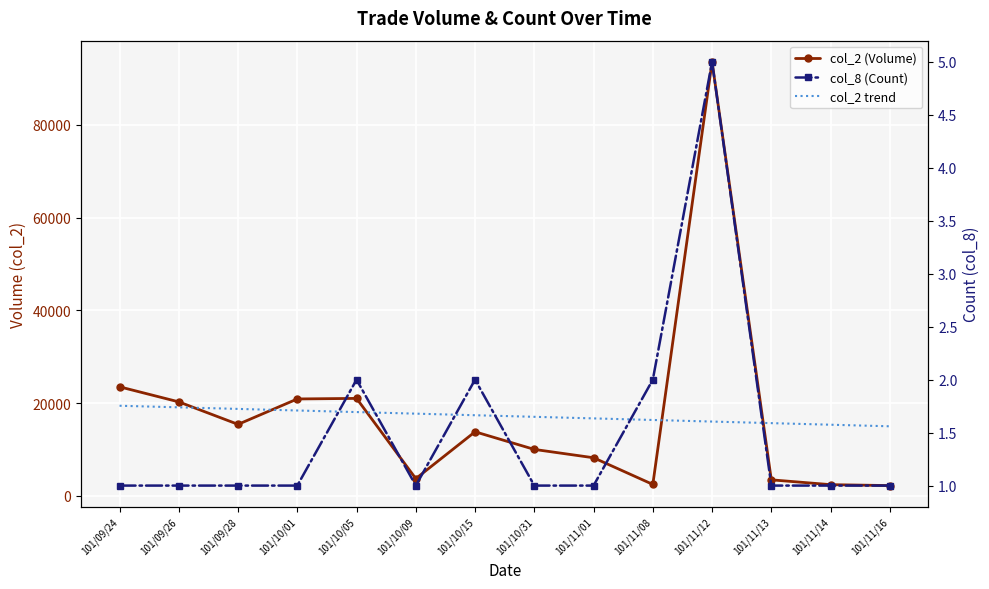

True or false: col_2 trend has more than 2 interior local peaks.

False